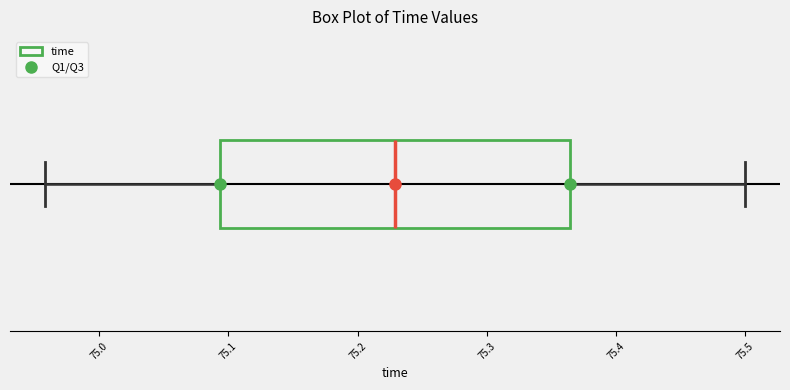

Read this box plot against the x-axis: the position of the median line, the range covered by the box, and the ends of both whiskers. The values are not printed on the chart, so give them approximately, as read against the axis.

median 75.23, box 75.09 to 75.36, whiskers 74.96 to 75.50